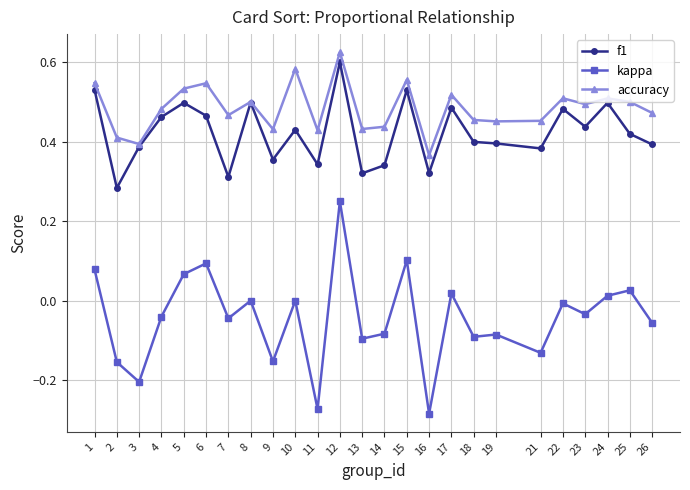

At which category does the chart reach its peak across all series?

12